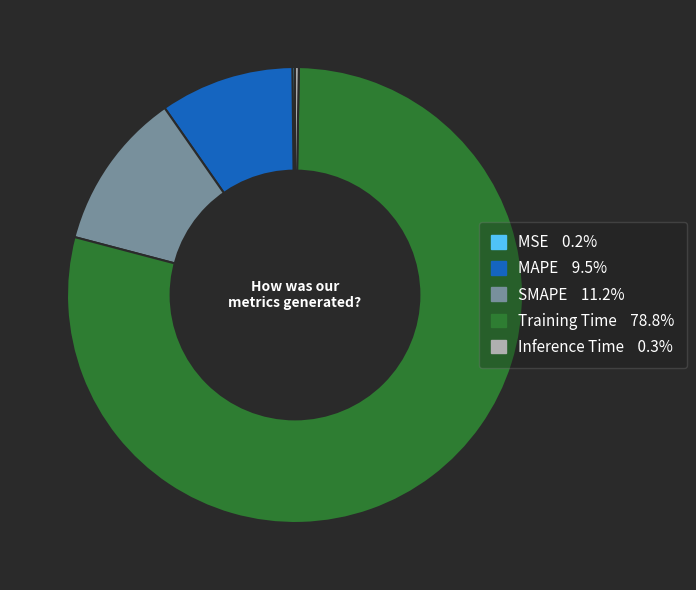

Does any single category account for the majority?

Yes